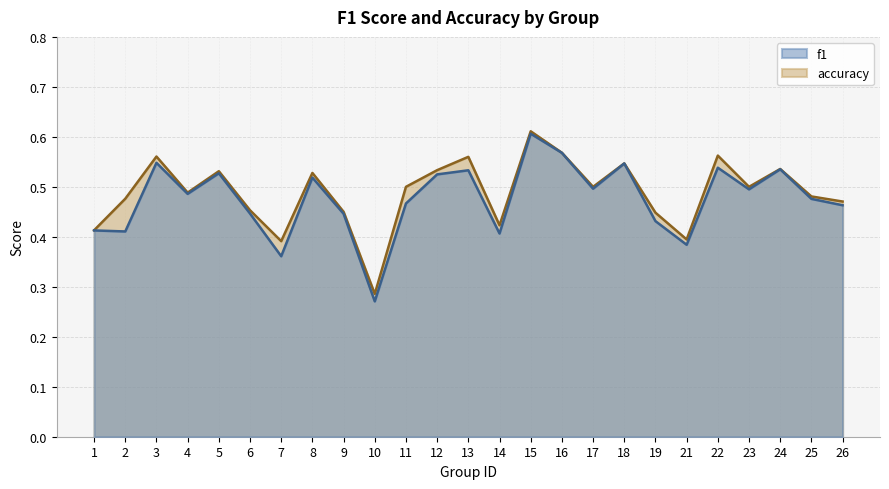

What is the maximum value shown in the chart?

0.6